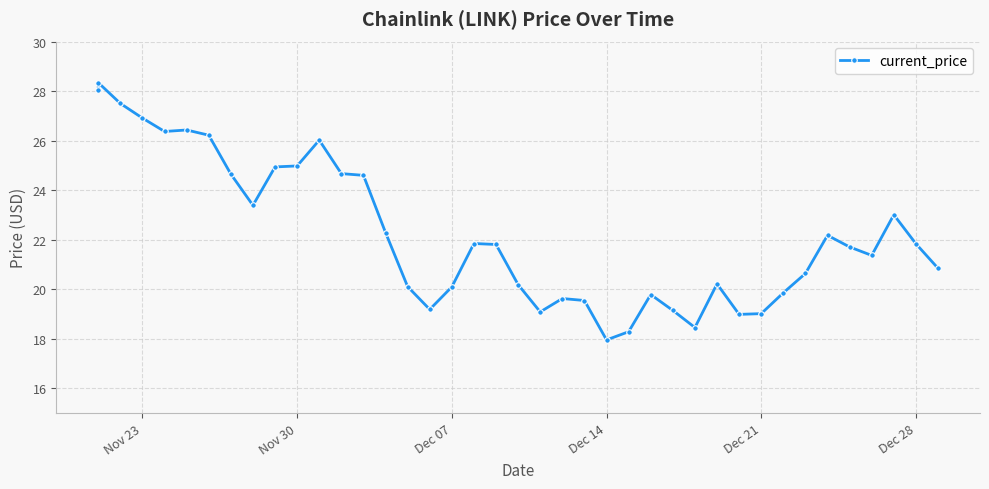

What is the value of the 38th point from the left?

23.0